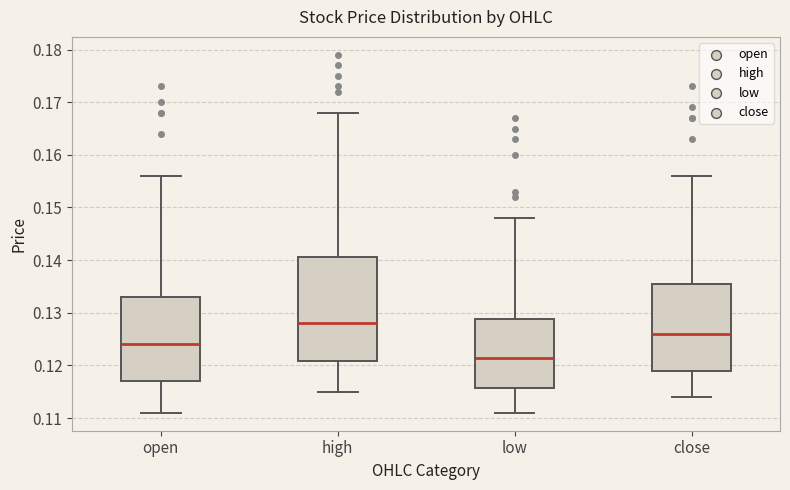

Reading left to right, transcribe this box plot: for each box, give where its median line is, the range the box spans, and where its two whiskers end, as read against the y-axis. The values are not printed on the chart, so give them approximately, as read against the axis.

open: median 0.124, box 0.117 to 0.133, whiskers 0.111 to 0.156
high: median 0.128, box 0.121 to 0.141, whiskers 0.115 to 0.168
low: median 0.122, box 0.116 to 0.129, whiskers 0.111 to 0.148
close: median 0.126, box 0.119 to 0.136, whiskers 0.114 to 0.156